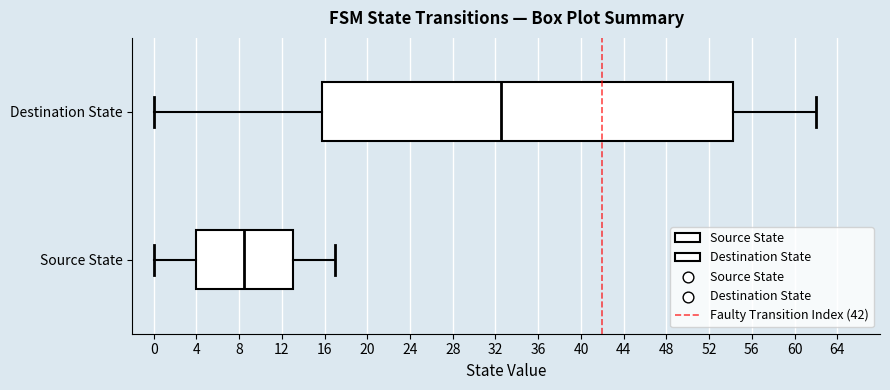

Where does the right whisker of the box for Destination State end on the x-axis? The values are not printed on the chart, so give them approximately, as read against the axis.

62.0